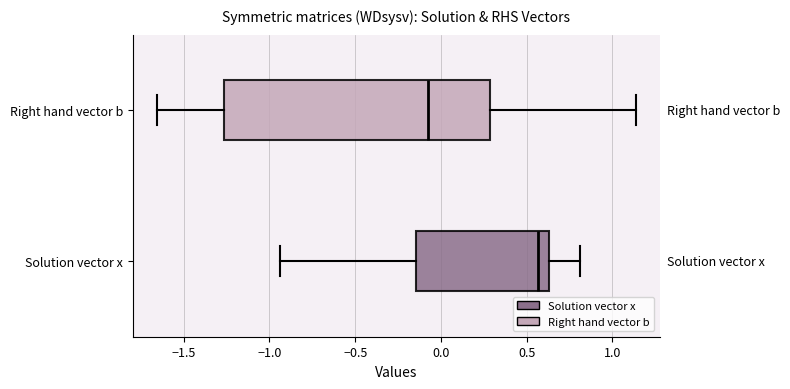

Comparing the boxes themselves (not the whiskers), which one is the widest?

Right hand vector b